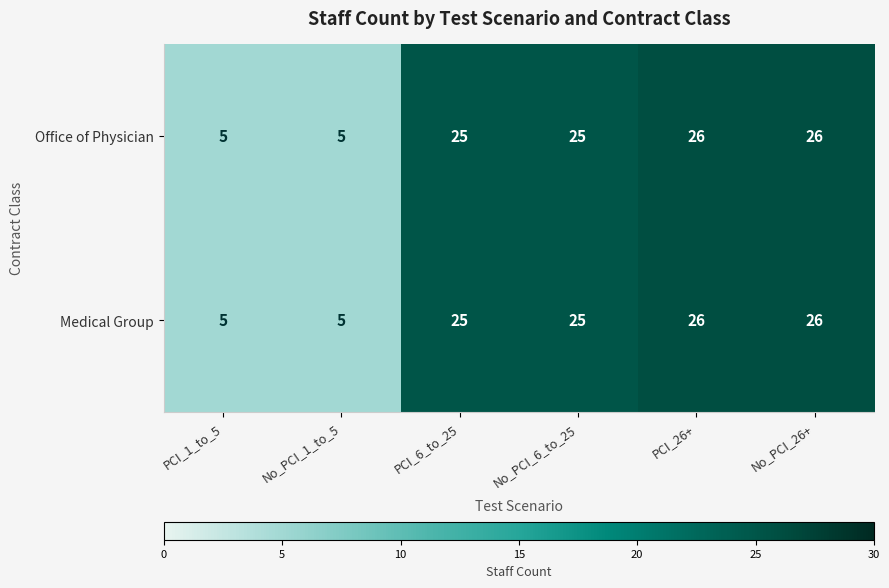

What is the total value across all series at No_PCI_6_to_25?

50